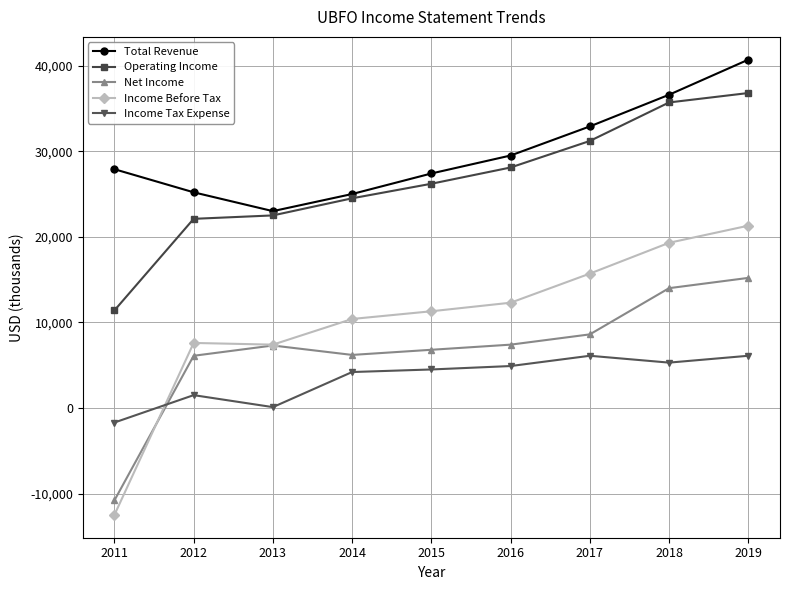

Which category has the lowest value in the Total Revenue series?

2013